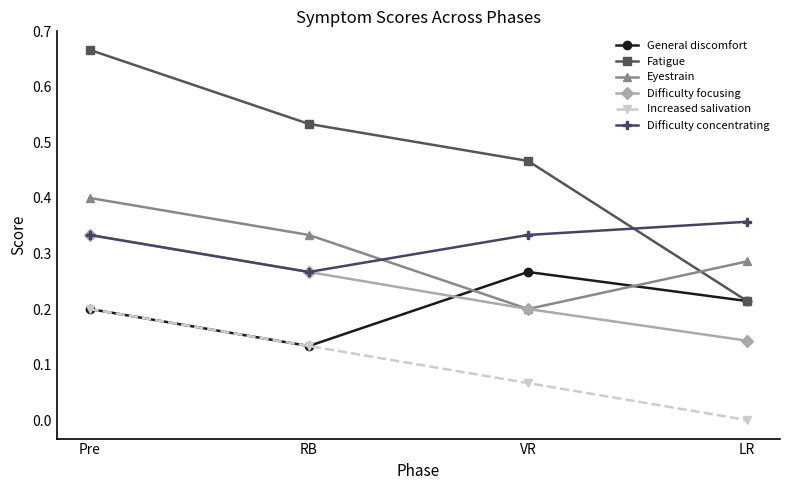

True or false: Fatigue has a value of 0.4 at LR.

False